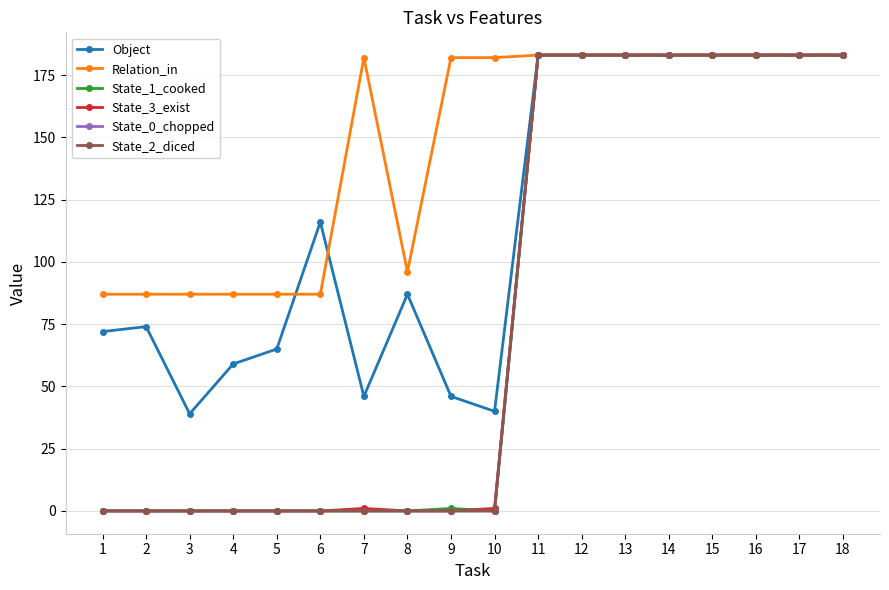

Does the chart have visible grid lines?

Yes